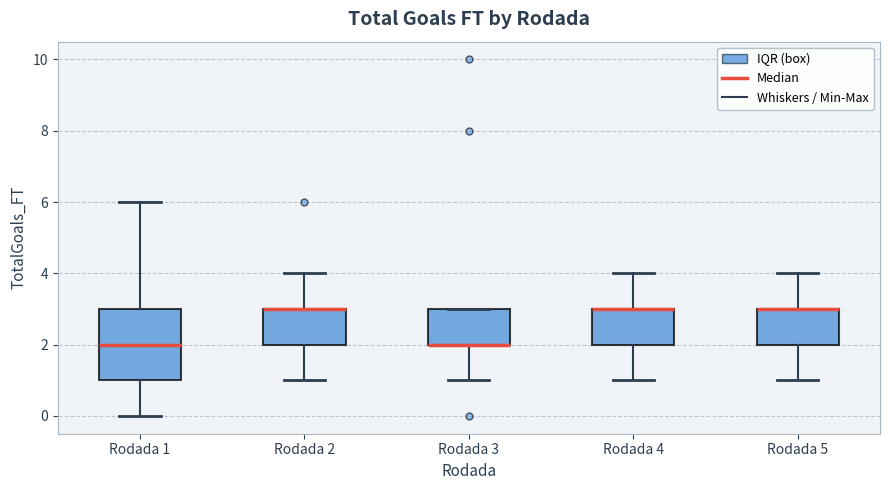

Reading left to right, transcribe this box plot: for each box, give where its median line is, the range the box spans, and where its two whiskers end, as read against the y-axis. The values are not printed on the chart, so give them approximately, as read against the axis.

Rodada 1: median 2, box 1 to 3, whiskers 0 to 6
Rodada 2: median 3 (drawn on the box's upper edge), box 2 to 3, whiskers 1 to 4
Rodada 3: median 2 (drawn on the box's lower edge), box 2 to 3, whiskers 1 to 3
Rodada 4: median 3 (drawn on the box's upper edge), box 2 to 3, whiskers 1 to 4
Rodada 5: median 3 (drawn on the box's upper edge), box 2 to 3, whiskers 1 to 4